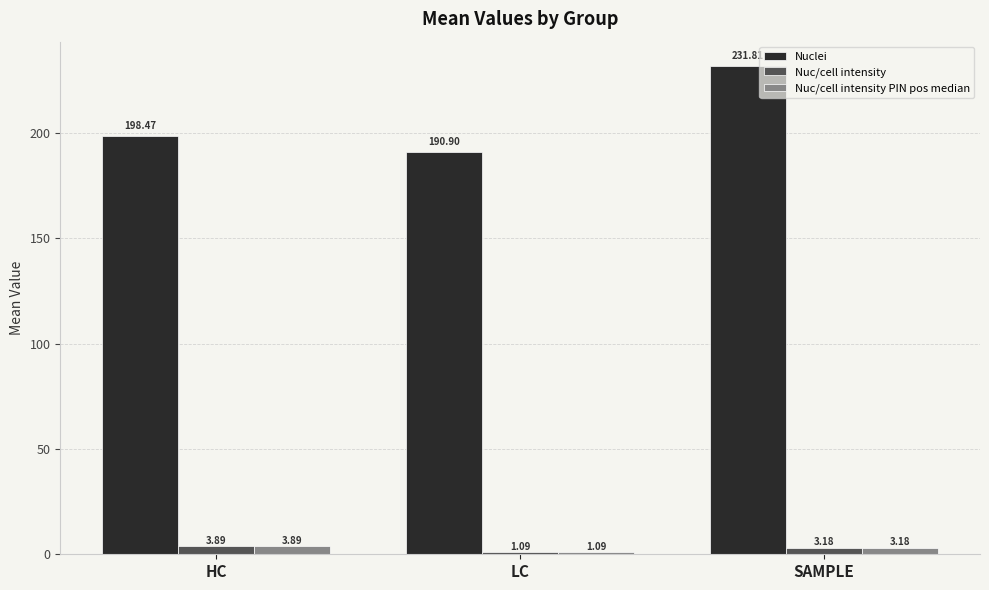

Is the value of Nuc/cell intensity at LC greater than the value of Nuclei at LC?

No